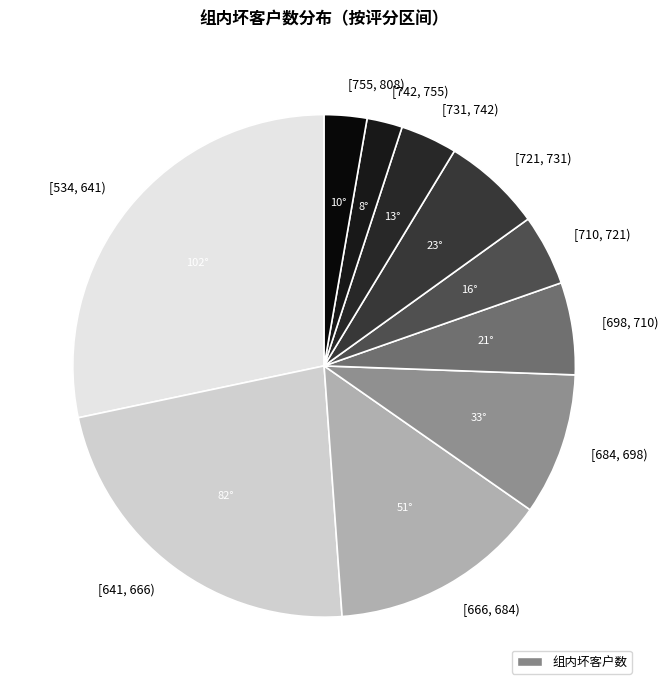

What is the largest slice in the pie chart?

[534, 641)